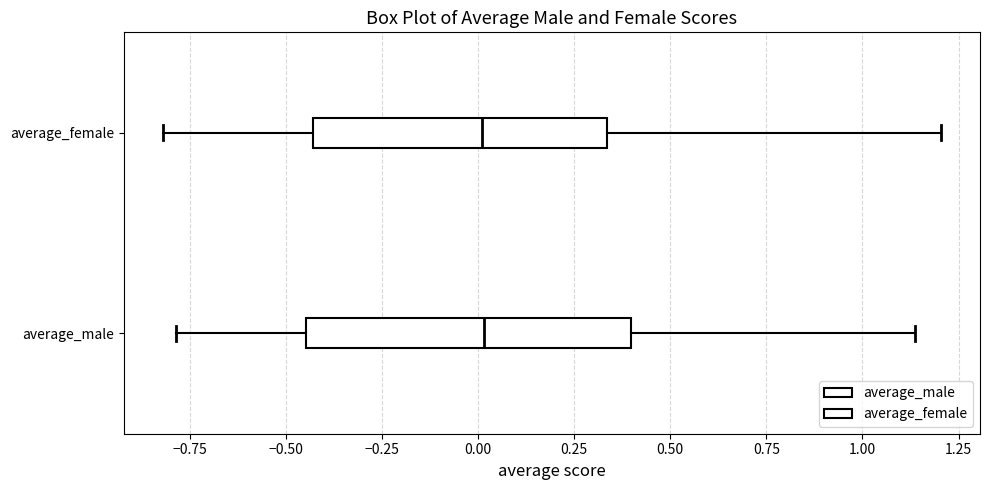

Reading bottom to top, transcribe this box plot: for each box, give where its median line is, the range the box spans, and where its two whiskers end, as read against the x-axis. The values are not printed on the chart, so give them approximately, as read against the axis.

average_male: median 0.00, box -0.45 to 0.40, whiskers -0.80 to 1.15
average_female: median 0.00, box -0.45 to 0.35, whiskers -0.80 to 1.20